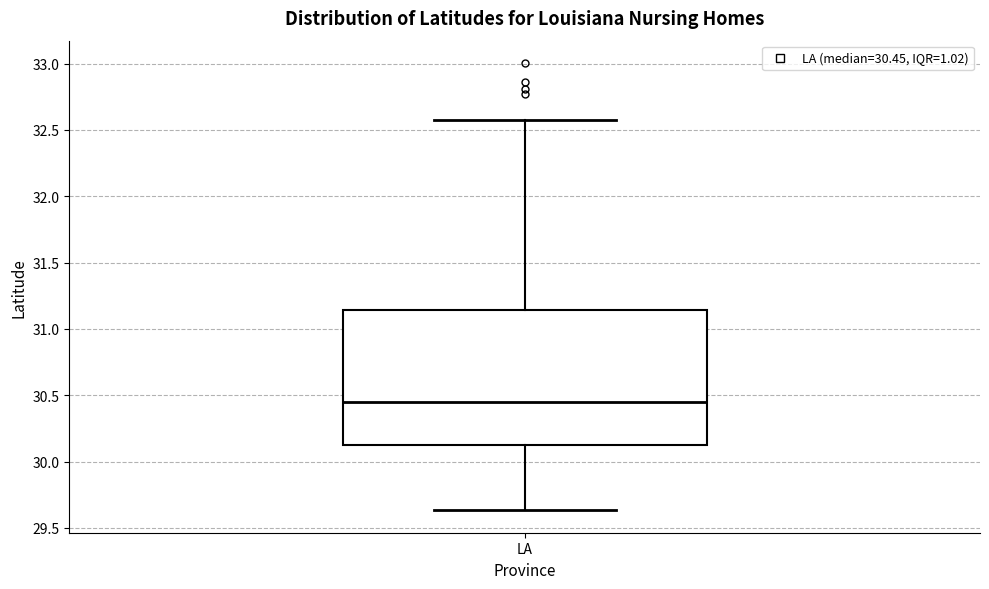

Read this box plot against the y-axis: the position of the median line, the range covered by the box, and the ends of both whiskers. The values are not printed on the chart, so give them approximately, as read against the axis.

median 30.45, box 30.15 to 31.15, whiskers 29.65 to 32.60